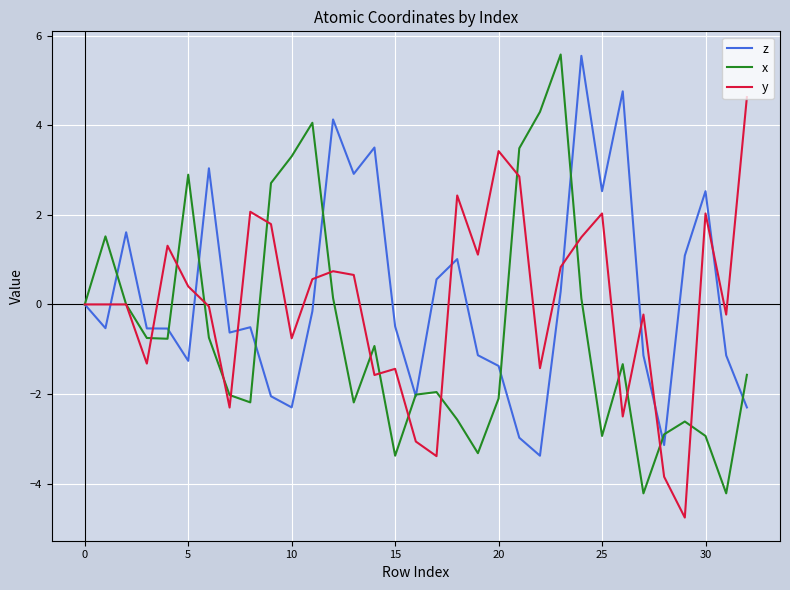

Is this an area chart (filled region under the line)?

No